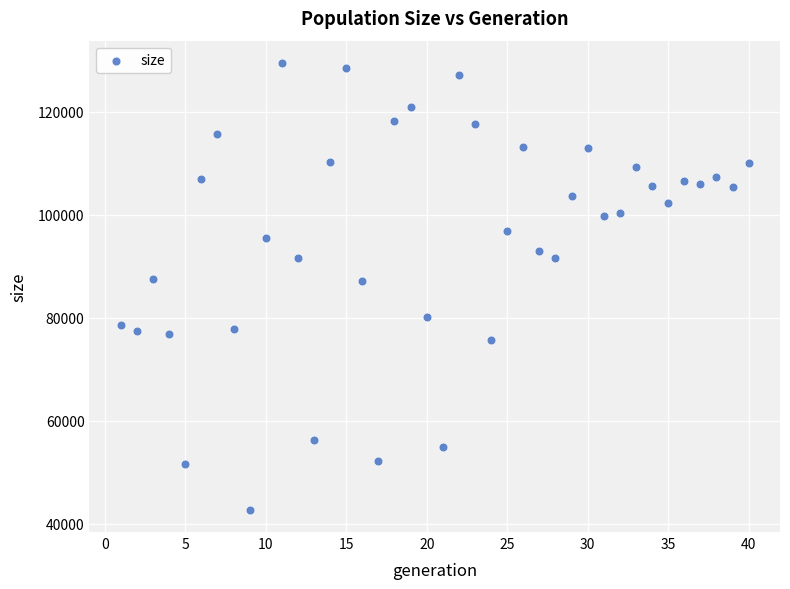

What is the range of X values (max minus min)?

39